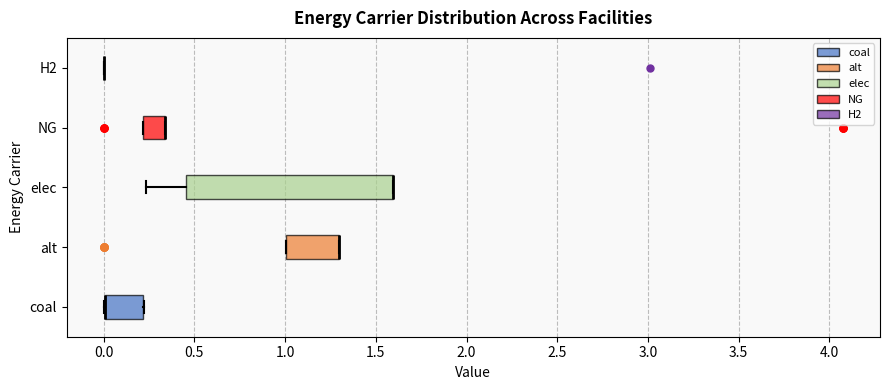

Where does the left whisker of the box for elec end on the x-axis? The values are not printed on the chart, so give them approximately, as read against the axis.

0.25